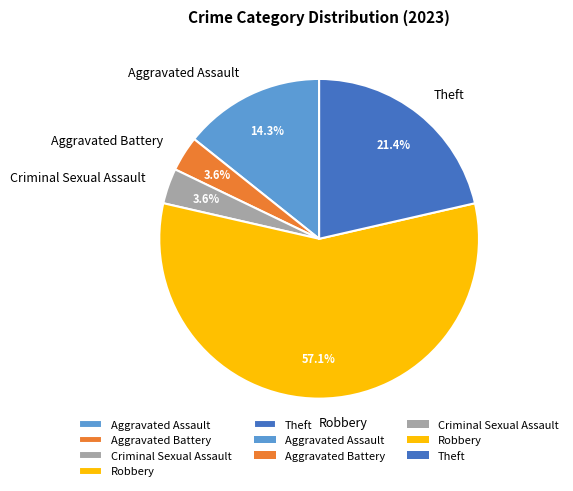

How many slices are in this pie chart?

5